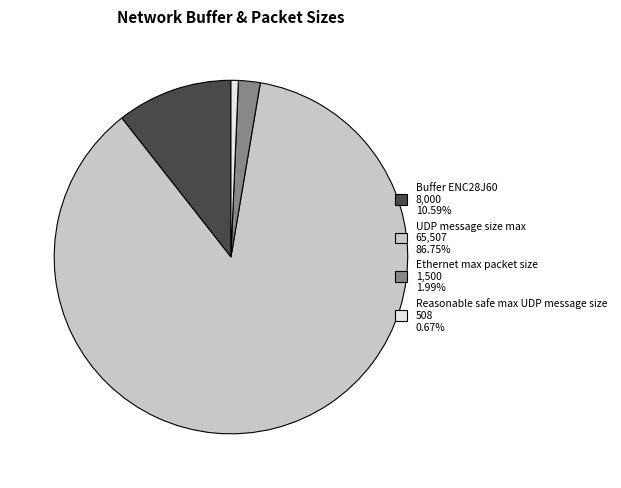

Which has a higher value, UDP message size max or Reasonable safe max UDP message size?

UDP message size max